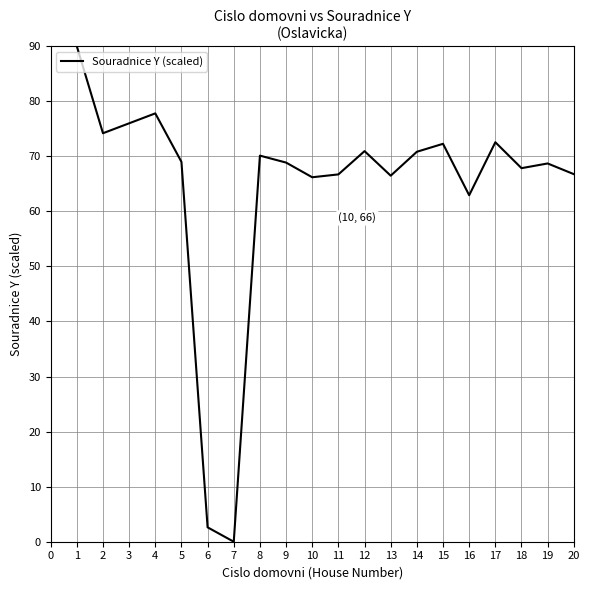

What is the maximum value shown in the chart?

90.0